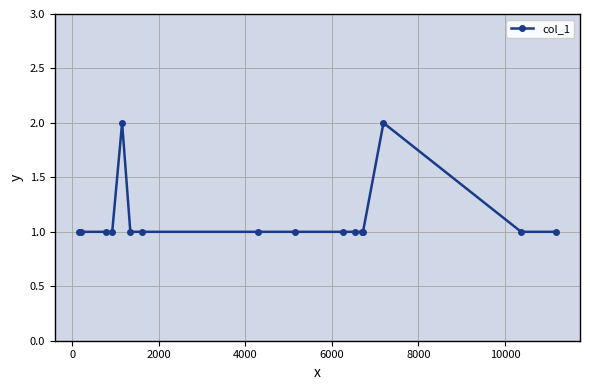

What is the value of the 14th point from the left?

2